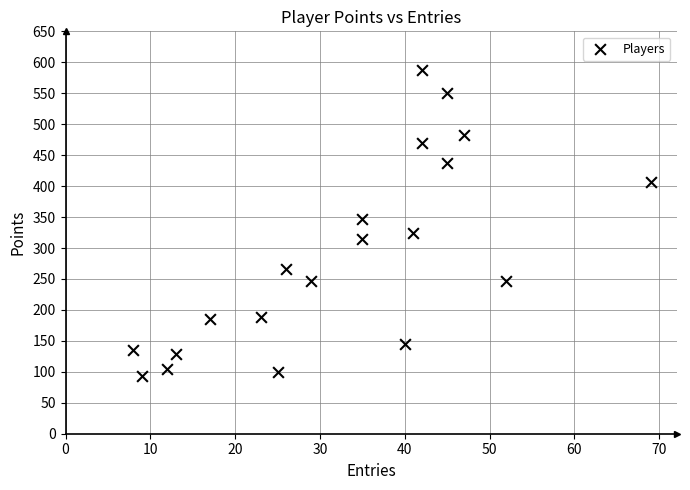

What Y value in the scatter plot is closest to 340?

347